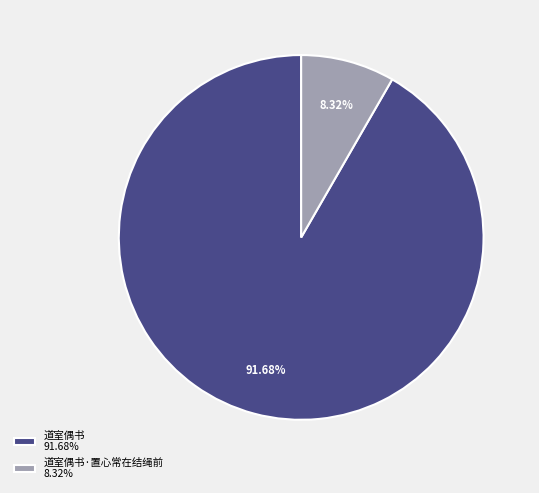

Count the number of slices in the pie.

2